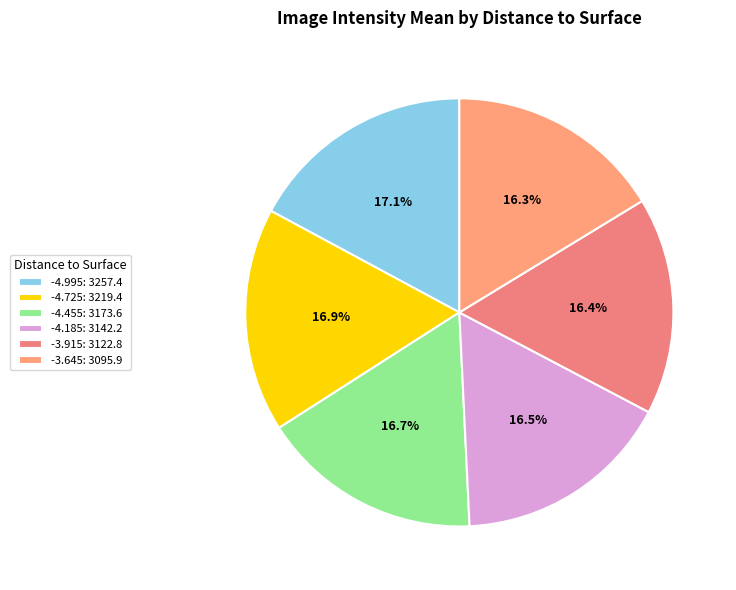

Which has a higher value, -4.185 or -4.995?

-4.995